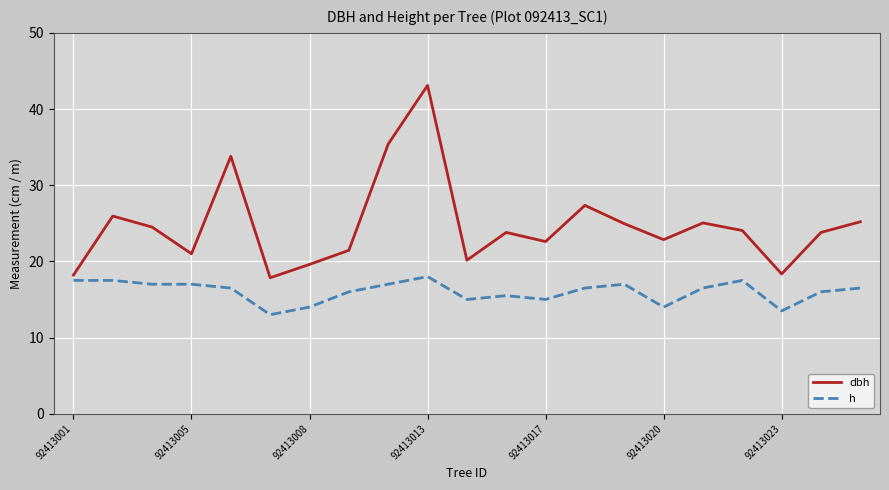

What is the maximum value shown in the chart?

43.1